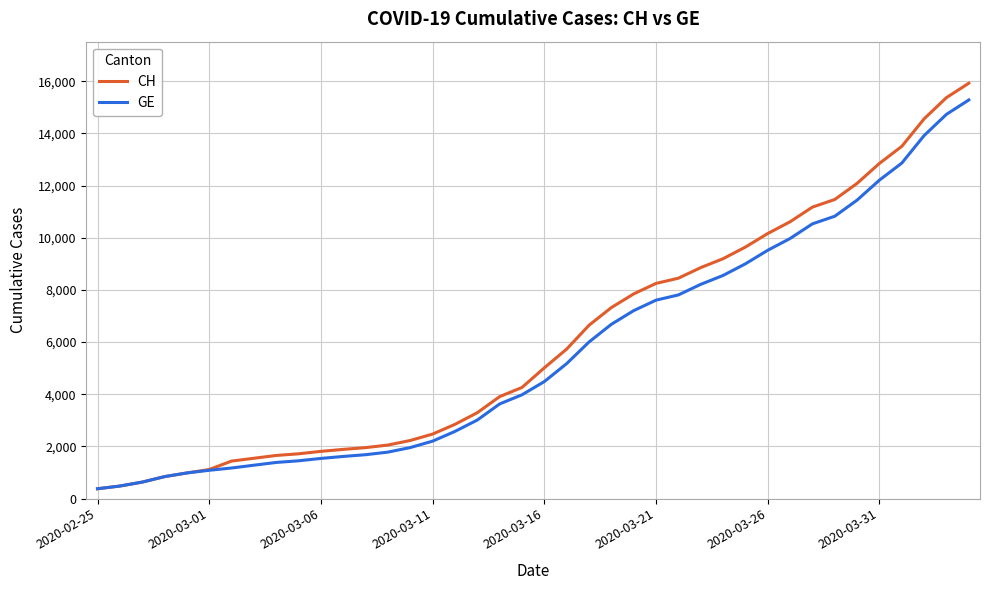

Which series has the widest spread of values?

CH